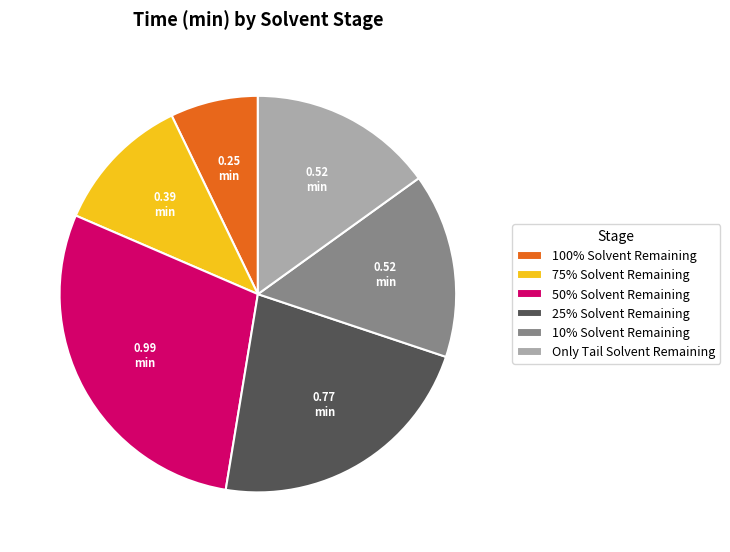

Do 10% Solvent Remaining and 75% Solvent Remaining together represent more than half of the pie?

No